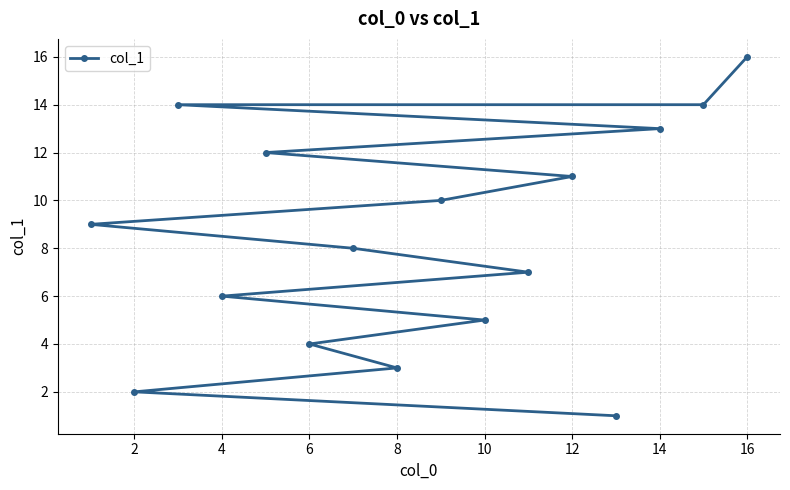

What is the sum of all values?

135